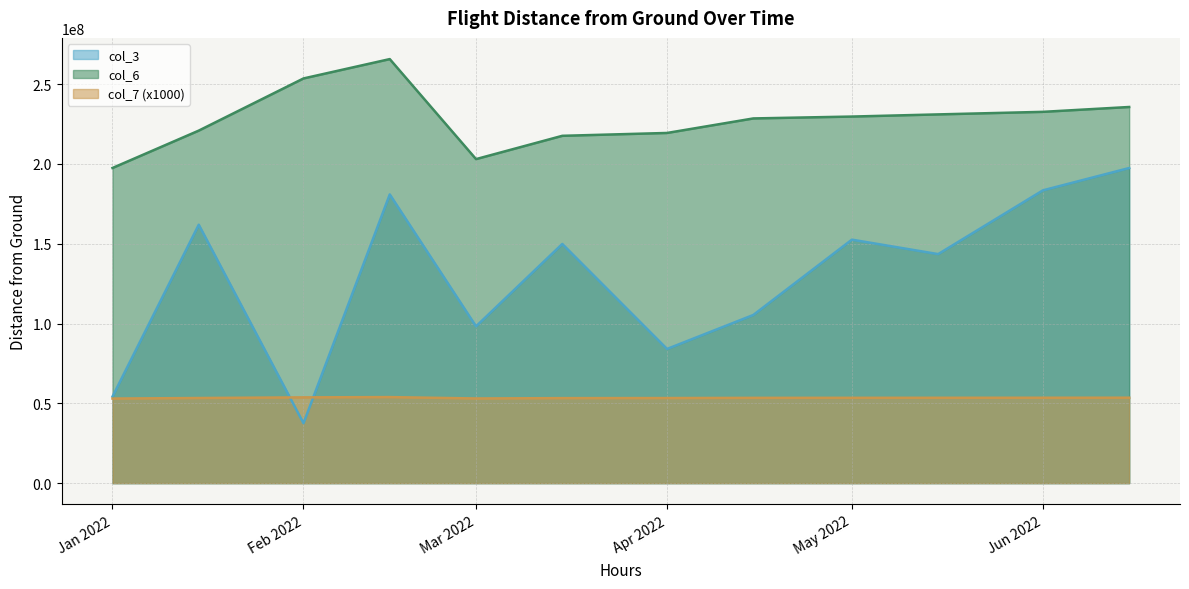

What is the spread (max minus min) of values at 2022-05-15?

177570951